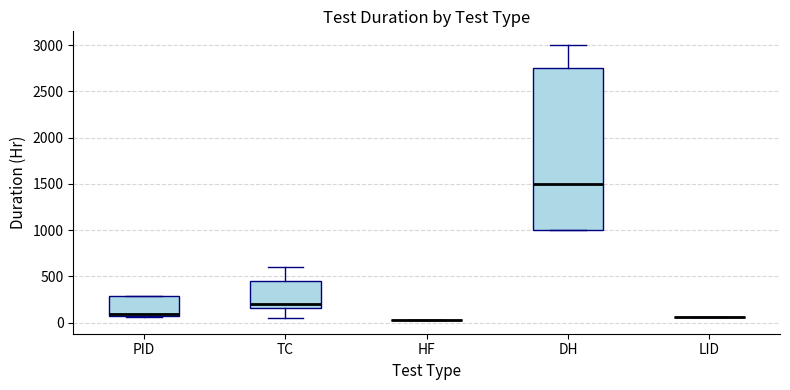

Reading left to right, read every box against the y-axis: the position of its median line, the range the box covers, and the ends of its whiskers. The values are not printed on the chart, so give them approximately, as read against the axis.

PID: median 100 (just above the box's lower edge), box 100 to 300, whiskers 50 to 300
TC: median 200, box 150 to 450, whiskers 50 to 600
HF: box collapsed to a line at 50, whiskers 50 to 50
DH: median 1500, box 1000 to 2750, whiskers 1000 to 3000
LID: box collapsed to a line at 50, whiskers 50 to 50